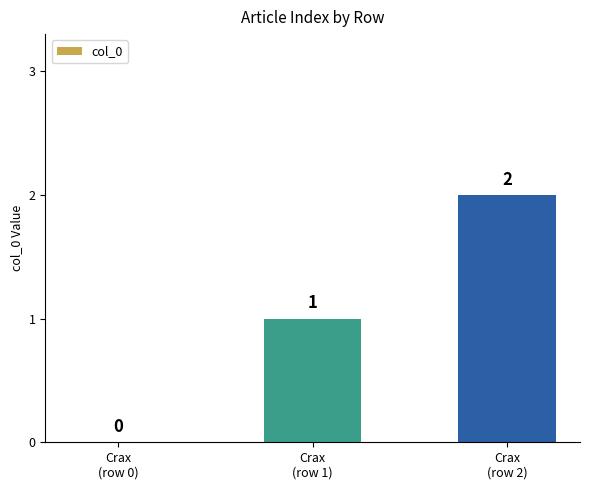

What is the sum of all values?

3